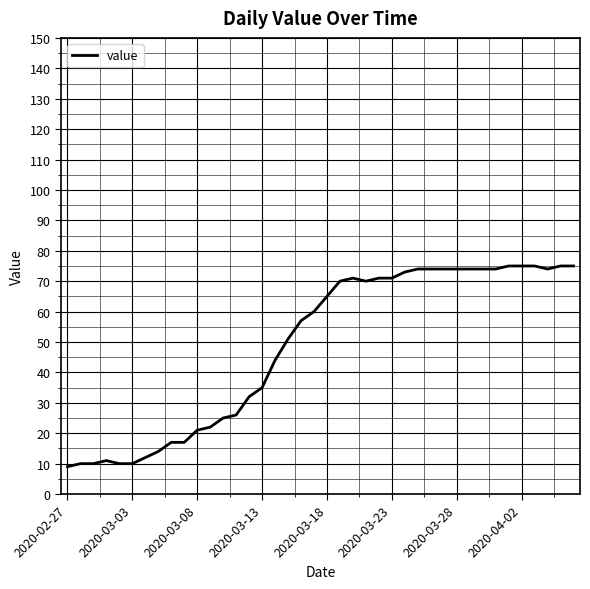

What is the minimum value shown in the chart?

9